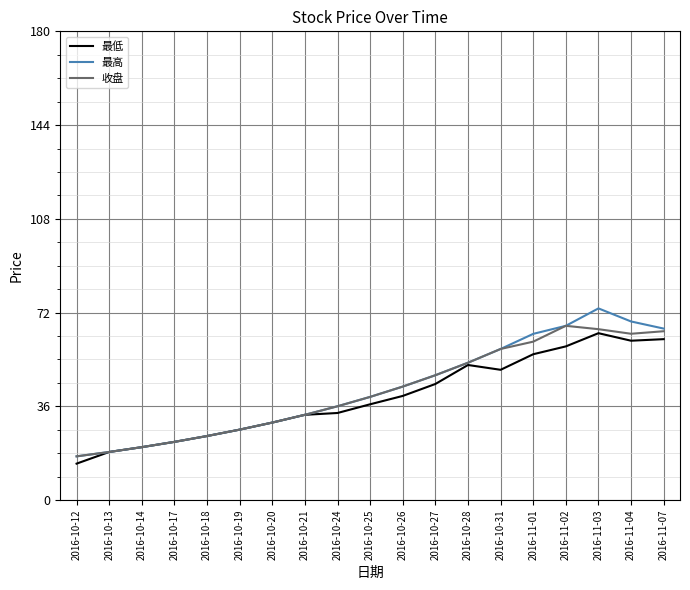

What is the maximum value shown in the chart?

73.6